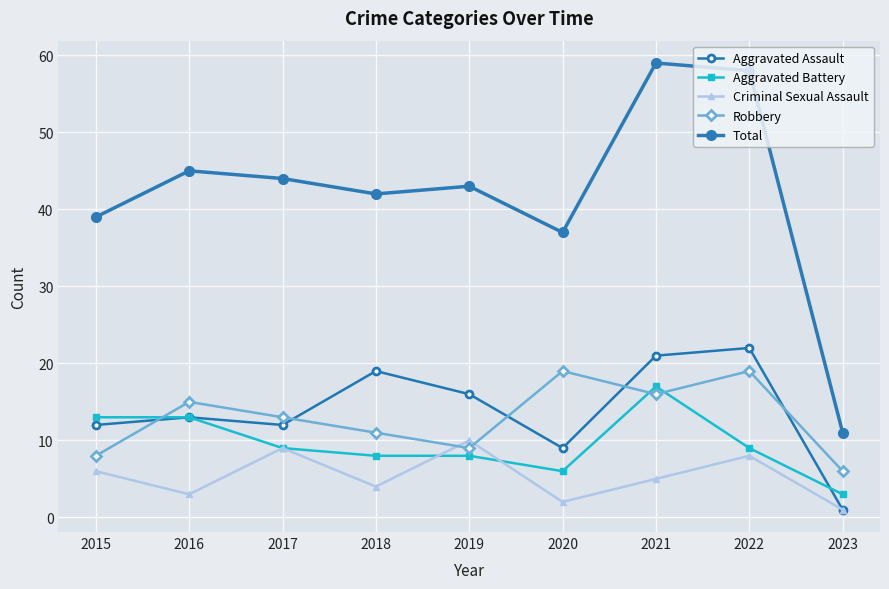

Is this an area chart (filled region under the line)?

No